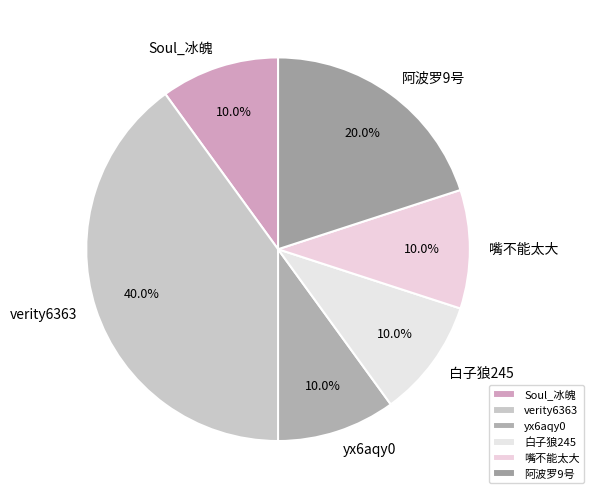

Which has a higher value, 嘴不能太大 or 阿波罗9号?

阿波罗9号